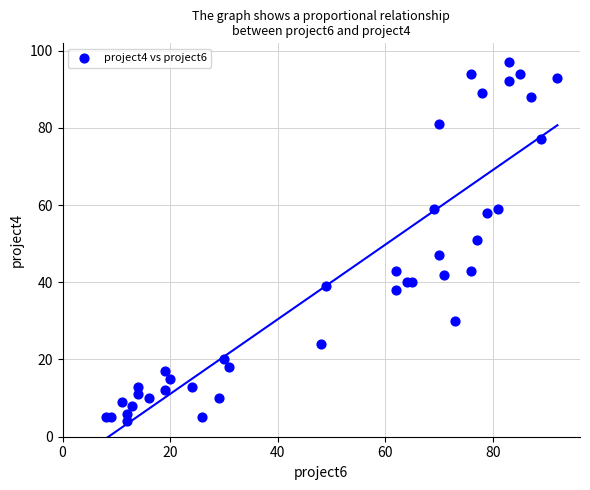

What is the range of Y values (max minus min)?

93